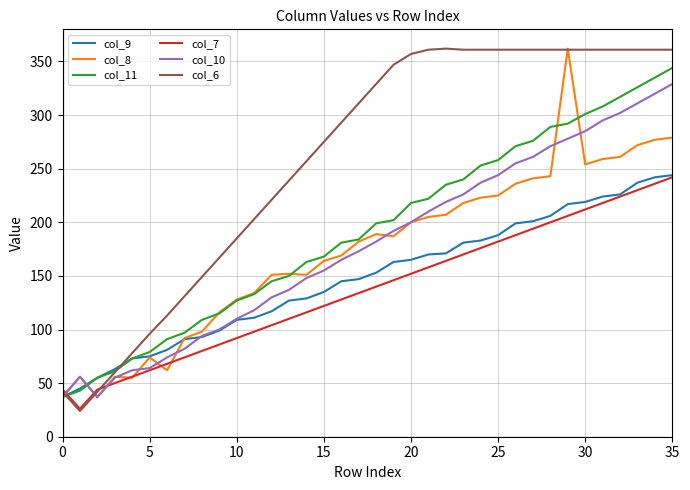

What is the minimum value for col_9?

37